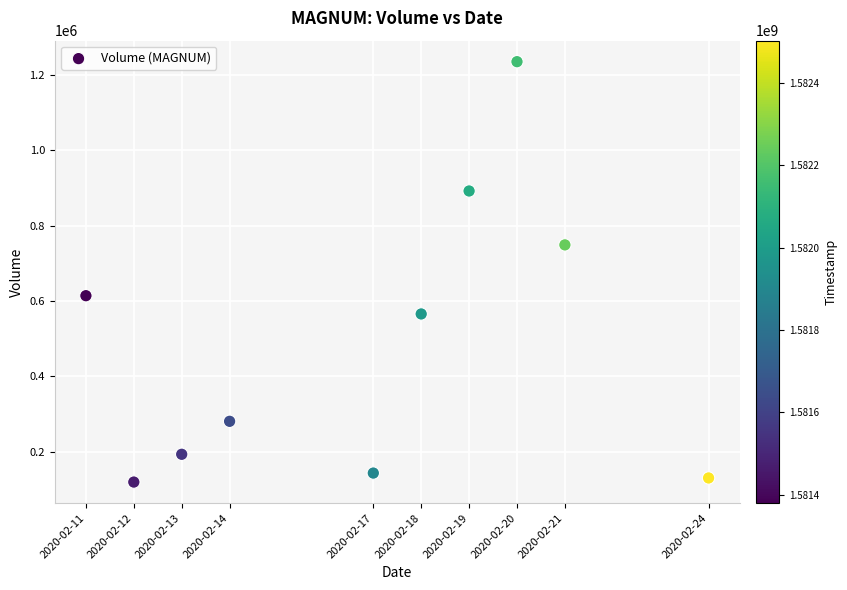

What is the average Y value?

492290